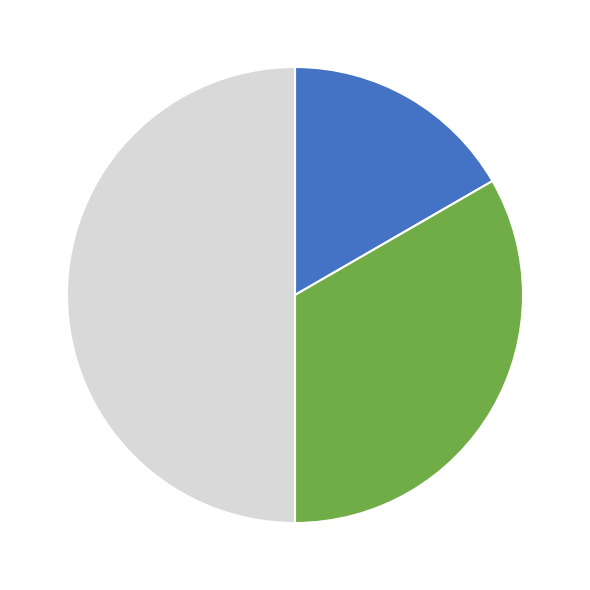

What is the smallest slice in the pie chart?

1